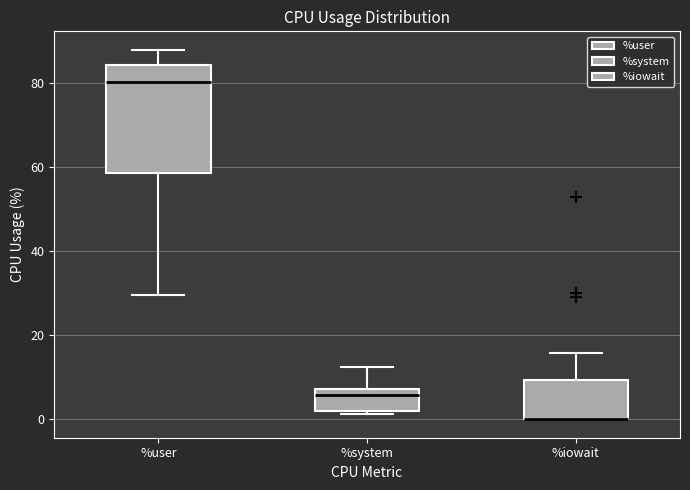

Reading left to right, read every box against the y-axis: the position of its median line, the range the box covers, and the ends of its whiskers. The values are not printed on the chart, so give them approximately, as read against the axis.

%user: median 80, box 58 to 84, whiskers 30 to 88
%system: median 6, box 2 to 8, whiskers 2 (just below the box's lower edge) to 12
%iowait: median 0 (drawn on the box's lower edge), box 0 to 10, whiskers 0 to 16